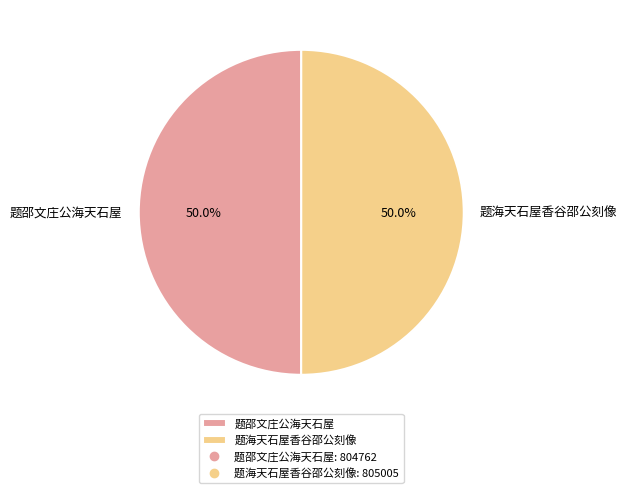

Do 题邵文庄公海天石屋 and 题海天石屋香谷邵公刻像 together represent more than half of the pie?

Yes